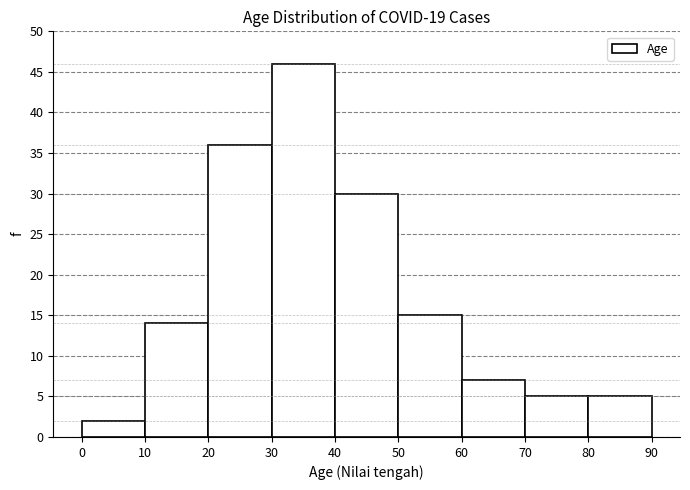

Reading left to right, transcribe this chart: for each bar, give the range it covers on the x-axis and its height. The values are not printed on the chart, so give them approximately, as read against the axis.

0 to 10: 2
10 to 20: 14
20 to 30: 36
30 to 40: 46
40 to 50: 30
50 to 60: 15
60 to 70: 7
70 to 80: 5
80 to 90: 5